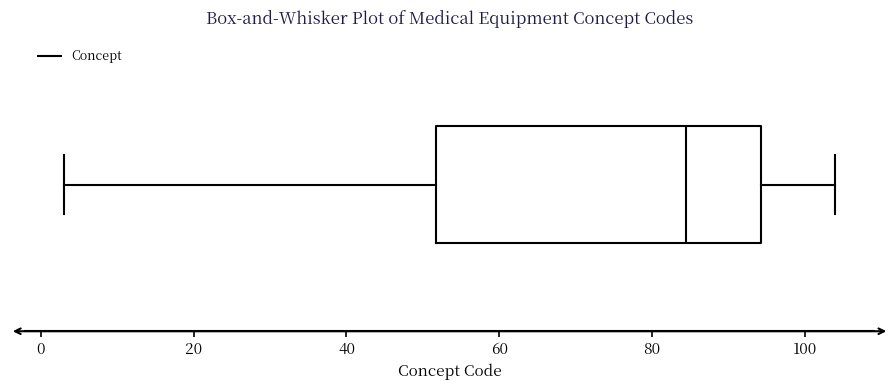

Read this box plot against the x-axis: the position of the median line, the range covered by the box, and the ends of both whiskers. The values are not printed on the chart, so give them approximately, as read against the axis.

median 84, box 52 to 94, whiskers 4 to 104